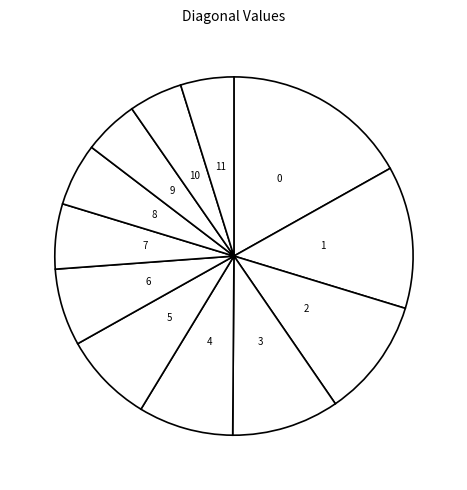

The 6 slice represents 21% of the pie. True or false?

False